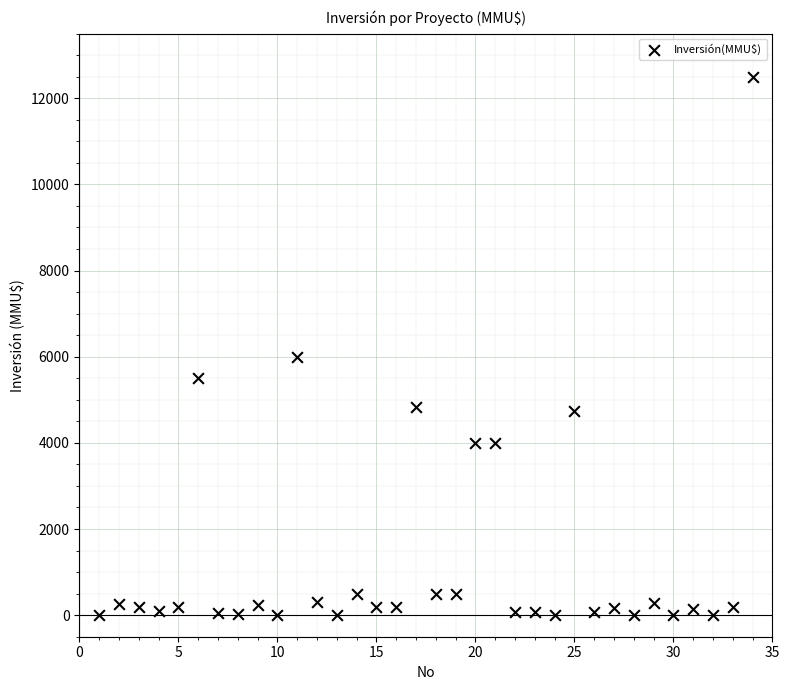

What is the range of X values (max minus min)?

33